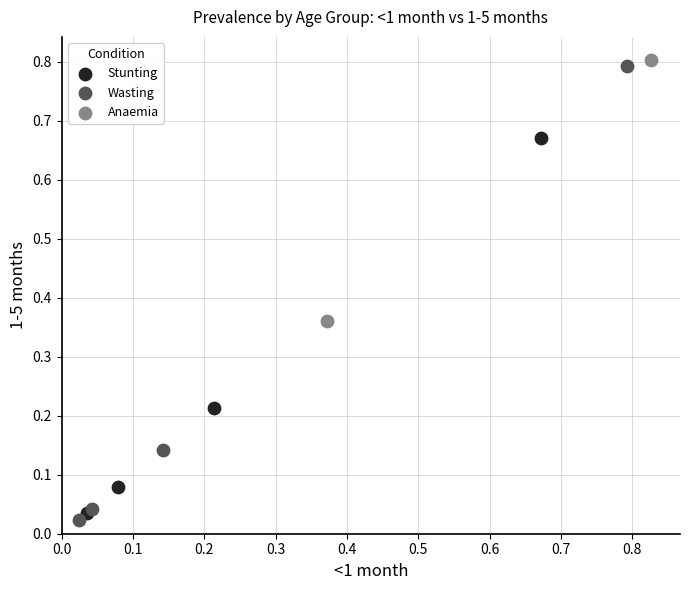

What are all the series names shown in the legend?

Stunting, Wasting, Anaemia